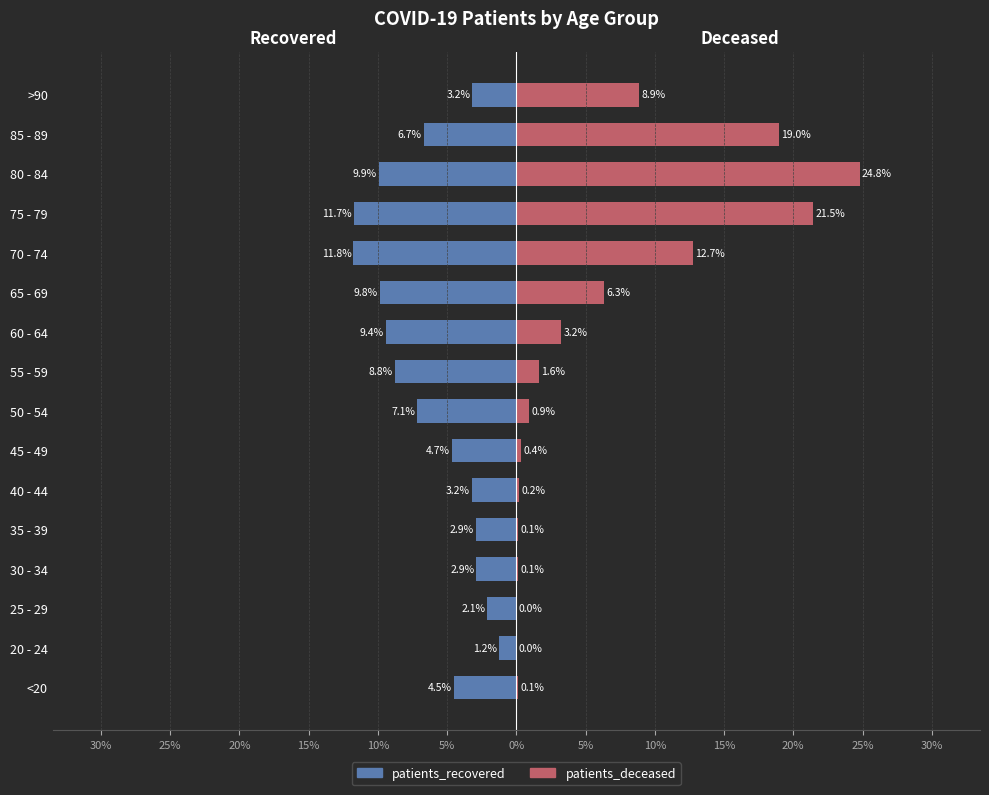

How many categories are shown in the chart?

16